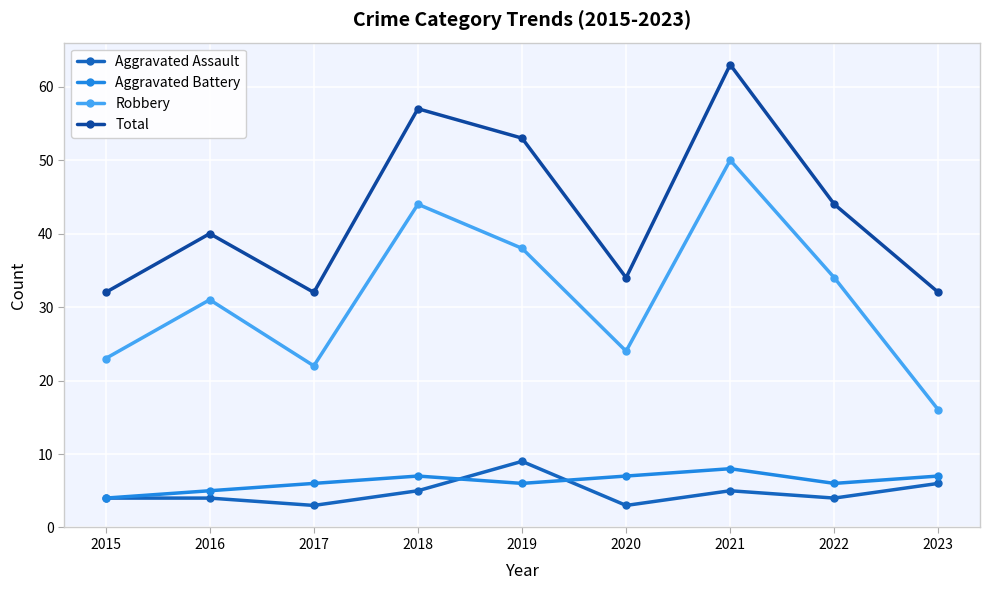

Reading left to right, what are all the values shown in this chart?

Aggravated Assault: 4	4	3	5	9	3	5	4	6
Aggravated Battery: 4	5	6	7	6	7	8	6	7
Robbery: 23	31	22	44	38	24	50	34	16
Total: 32	40	32	57	53	34	63	44	32